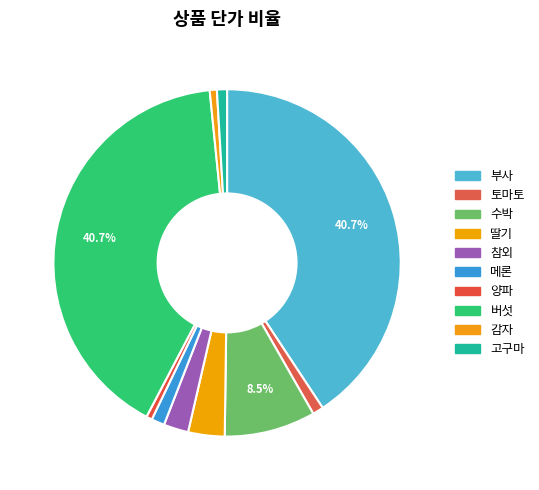

Rank the categories by value from highest to lowest.

부사, 버섯, 수박, 딸기, 참외, 메론, 토마토, 고구마, 감자, 양파